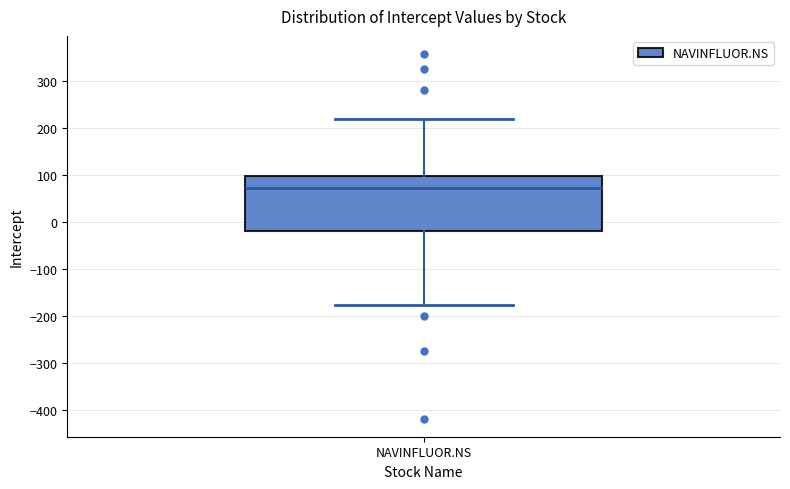

Where is the upper edge of the box for NAVINFLUOR.NS on the y-axis? The values are not printed on the chart, so give them approximately, as read against the axis.

100